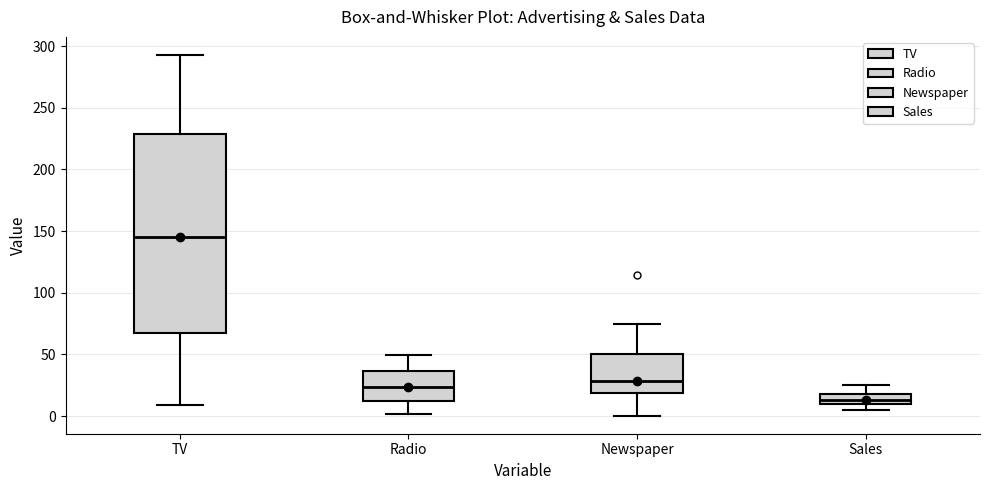

Reading left to right, transcribe this box plot: for each box, give where its median line is, the range the box spans, and where its two whiskers end, as read against the y-axis. The values are not printed on the chart, so give them approximately, as read against the axis.

TV: median 145, box 65 to 230, whiskers 10 to 295
Radio: median 25, box 10 to 35, whiskers 0 to 50
Newspaper: median 30, box 20 to 50, whiskers 0 to 75
Sales: median 15, box 10 to 20, whiskers 5 to 25